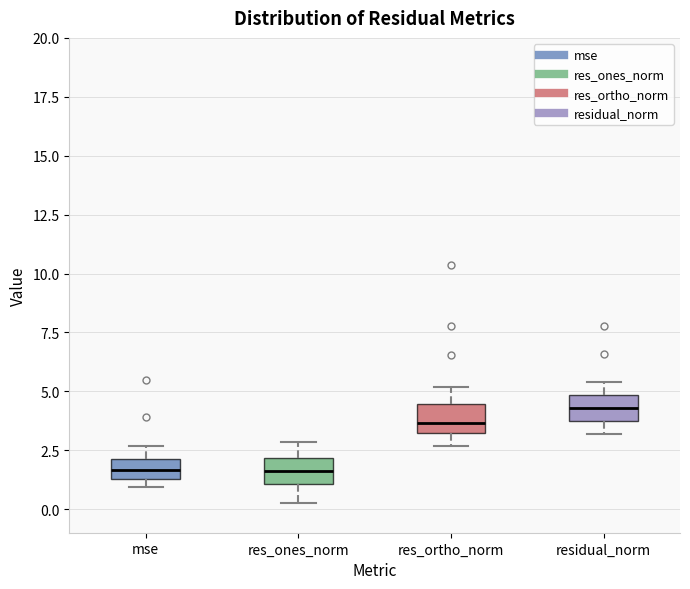

Reading left to right, read every box against the y-axis: the position of its median line, the range the box covers, and the ends of its whiskers. The values are not printed on the chart, so give them approximately, as read against the axis.

mse: median 1.5 (inside the box), box 1.5 to 2.0, whiskers 1.0 to 2.5
res_ones_norm: median 1.5, box 1.0 to 2.0, whiskers 0.0 to 3.0
res_ortho_norm: median 3.5 (just above the box's lower edge), box 3.5 to 4.5, whiskers 2.5 to 5.0
residual_norm: median 4.5, box 3.5 to 5.0, whiskers 3.0 to 5.5